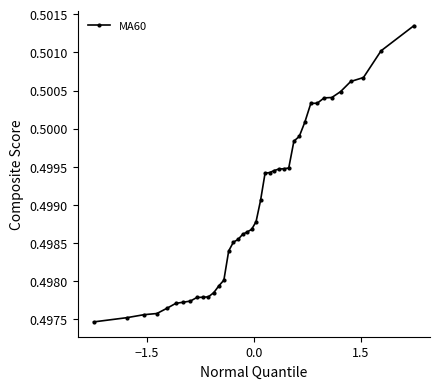

How many values are between 0 and 1?

40